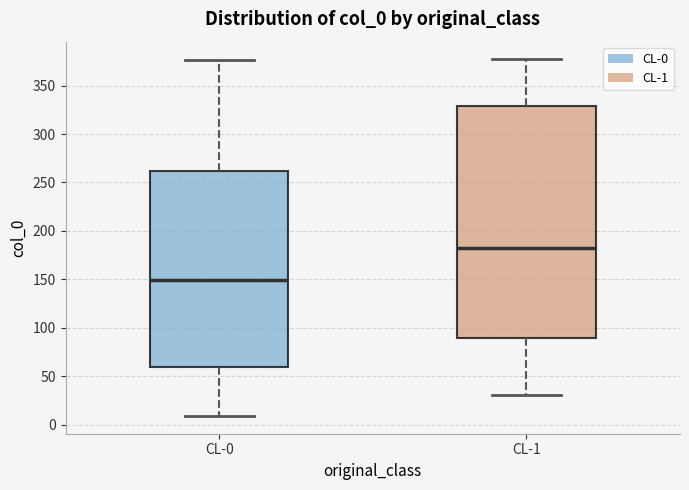

Which box has the highest median line?

CL-1